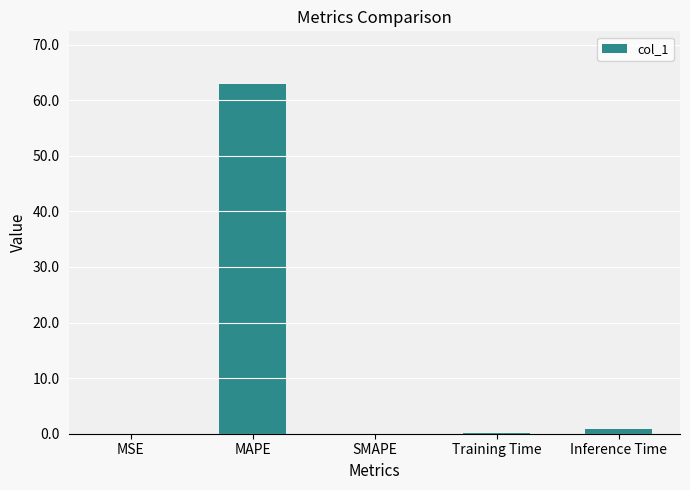

The chart shows a value of -27.2 at SMAPE. True or false?

False